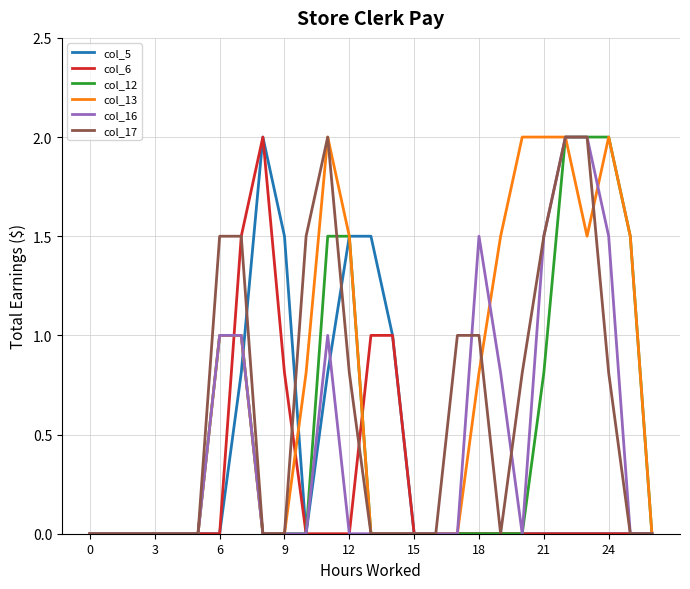

What is the maximum value shown in the chart?

2.0